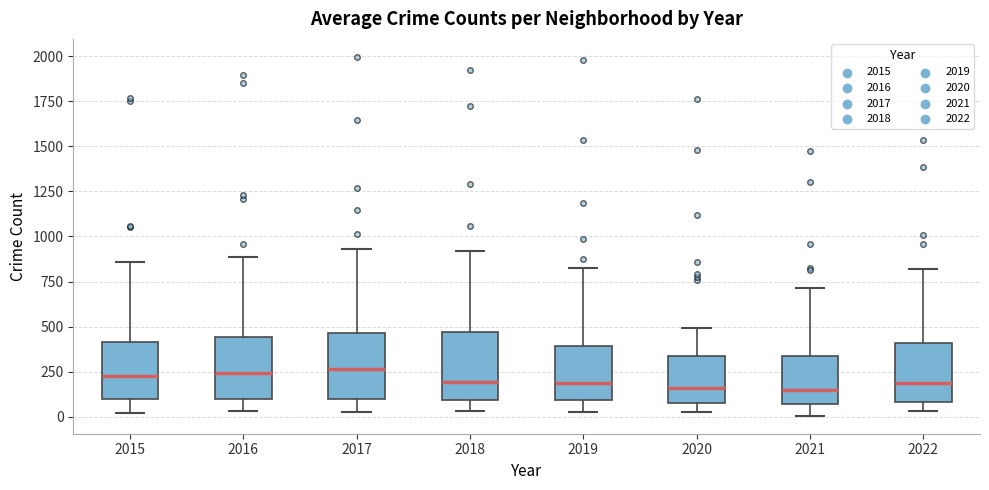

Reading left to right, transcribe this box plot: for each box, give where its median line is, the range the box spans, and where its two whiskers end, as read against the y-axis. The values are not printed on the chart, so give them approximately, as read against the axis.

2015: median 250, box 100 to 400, whiskers 0 to 850
2016: median 250, box 100 to 450, whiskers 50 to 900
2017: median 250, box 100 to 450, whiskers 50 to 950
2018: median 200, box 100 to 450, whiskers 50 to 900
2019: median 200, box 100 to 400, whiskers 50 to 800
2020: median 150, box 100 to 350, whiskers 50 to 500
2021: median 150, box 50 to 350, whiskers 0 to 700
2022: median 200, box 100 to 400, whiskers 50 to 800